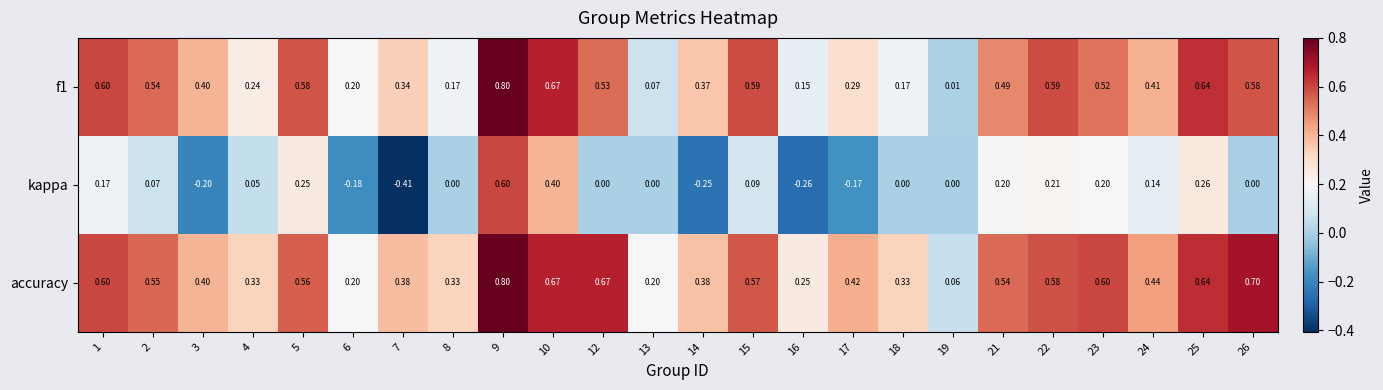

Is the value of accuracy at 7 greater than the value of f1 at 21?

No